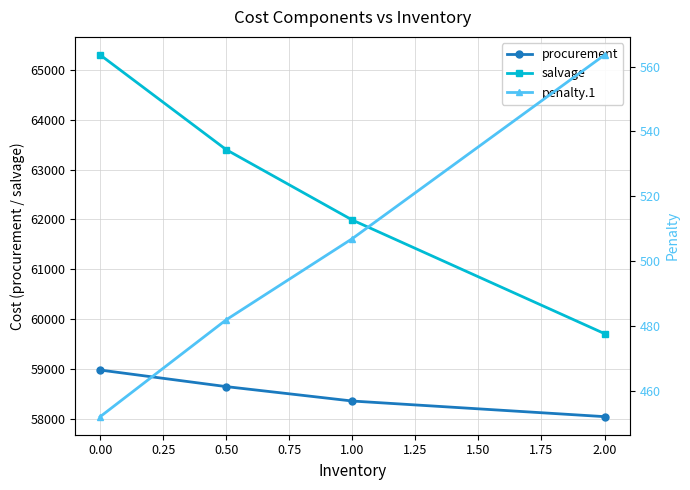

List the series in order of their peak value, lowest first.

penalty.1, procurement, salvage